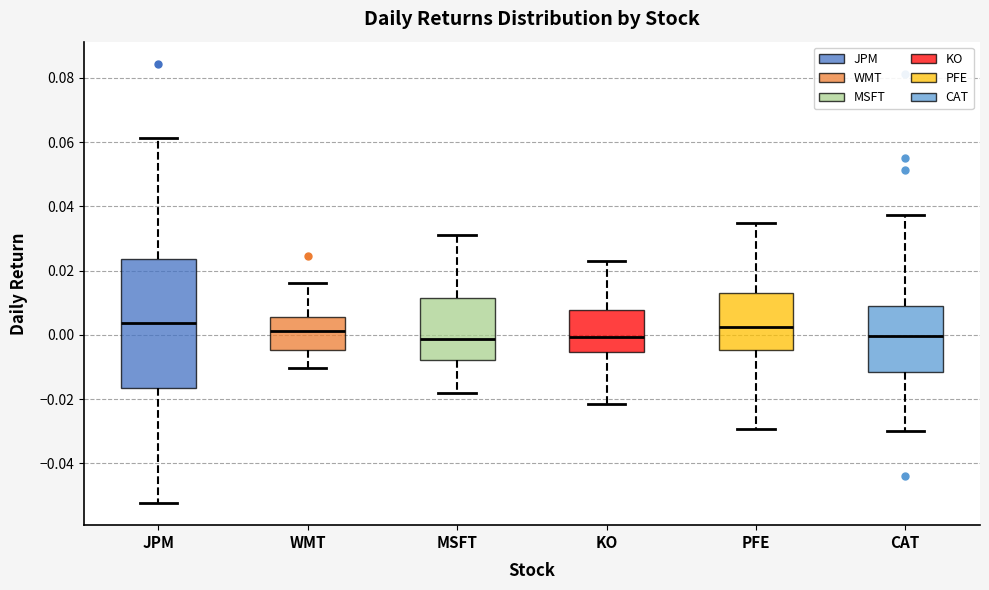

Comparing the boxes themselves (not the whiskers), which one is the tallest?

JPM